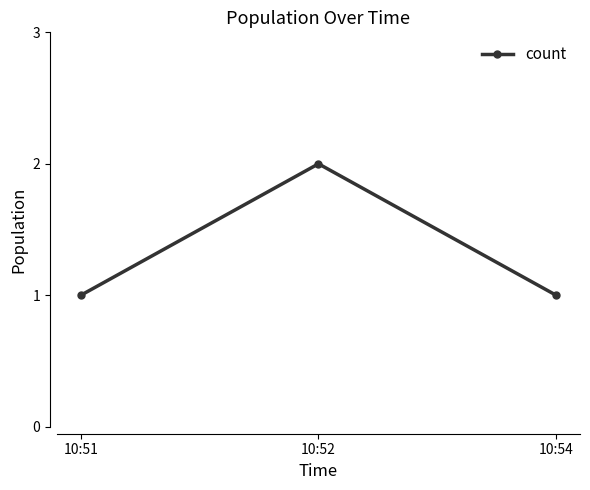

True or false: the data shows 1 at 10:51.

True